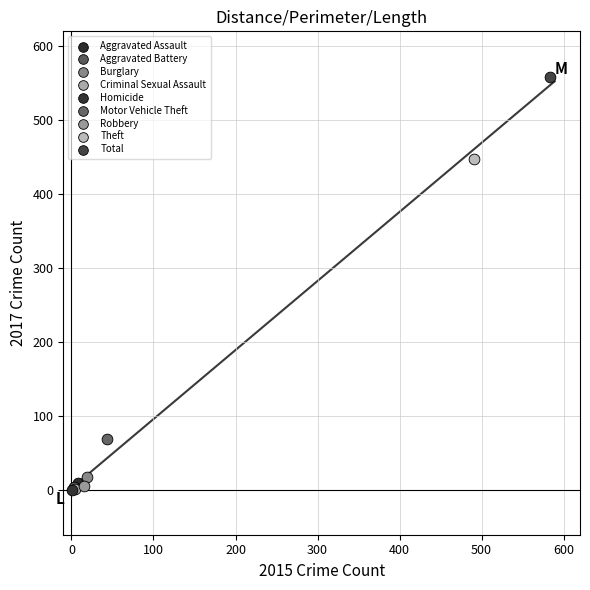

What are all the series names shown in the legend?

Aggravated Assault, Aggravated Battery, Burglary, Criminal Sexual Assault, Homicide, Motor Vehicle Theft, Robbery, Theft, Total